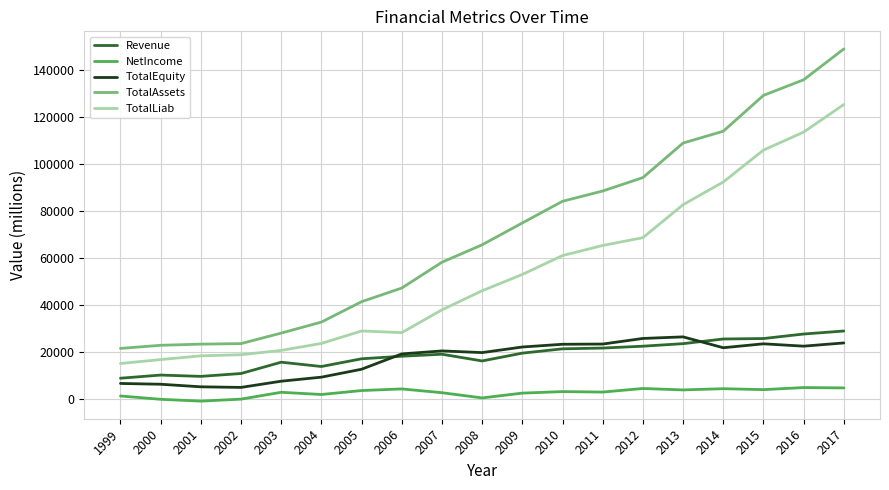

At 2003, list the series in order from smallest to largest.

NetIncome, TotalEquity, Revenue, TotalLiab, TotalAssets